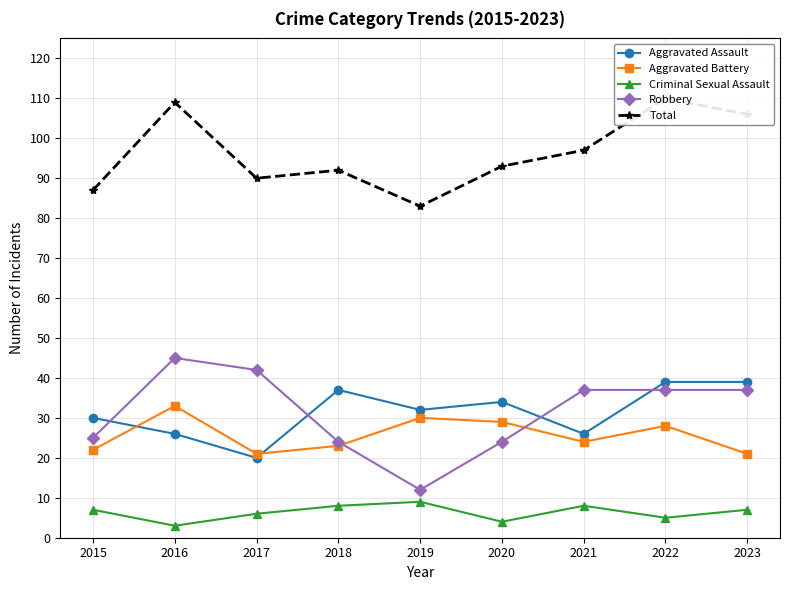

How many lines are shown in the chart?

5